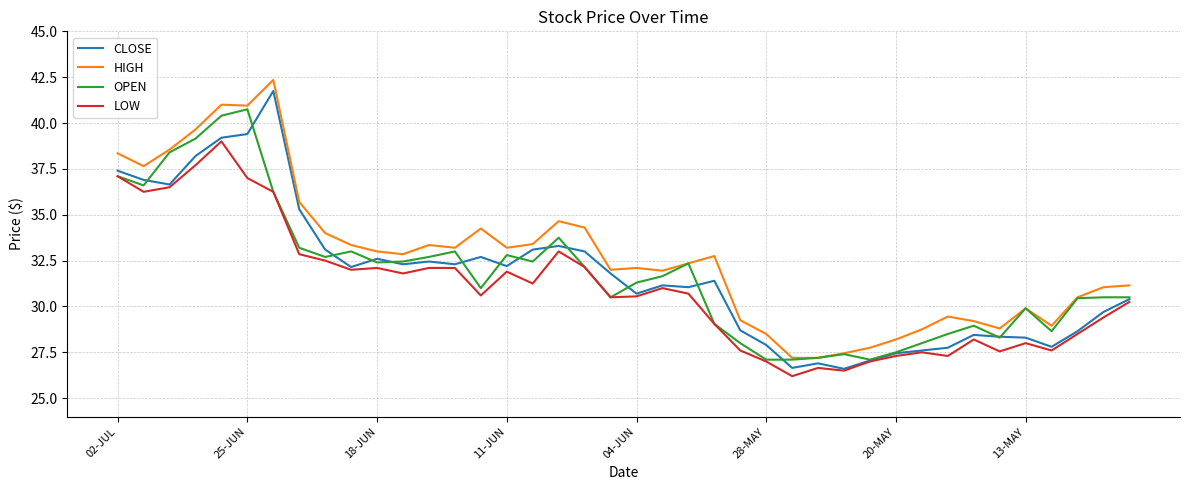

What is the smallest value displayed?

26.2